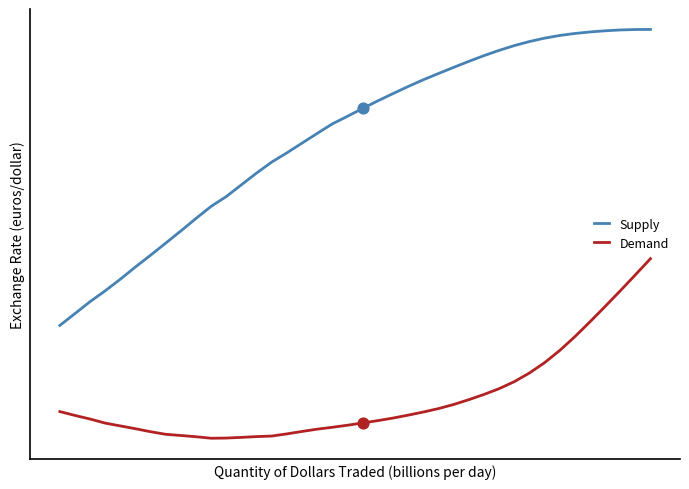

At which category is the sum across all series the highest?

39